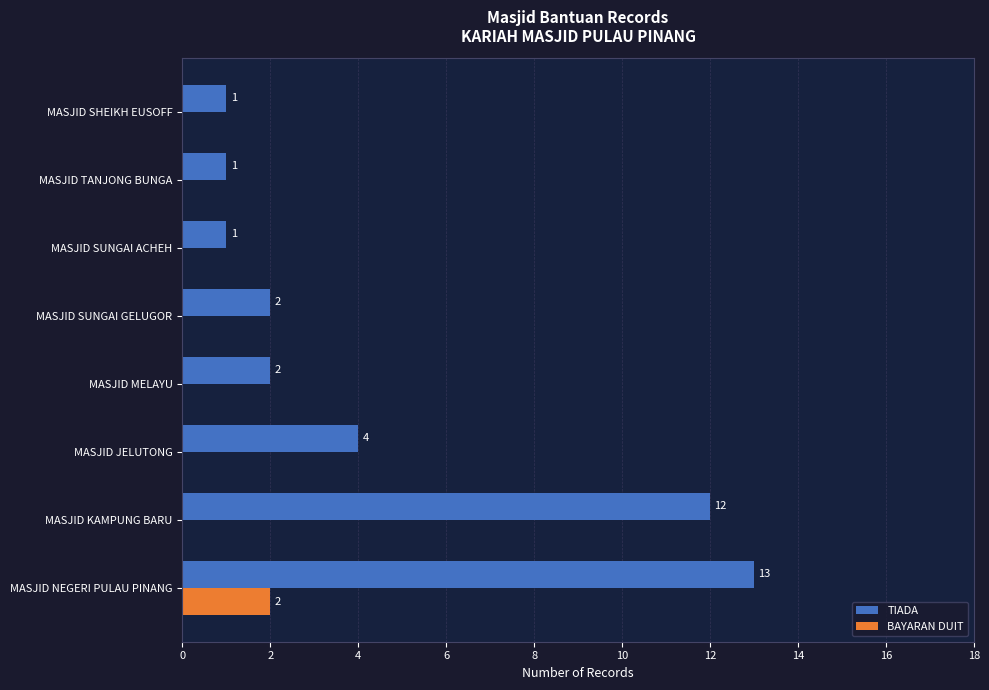

Is the value of TIADA at MASJID TANJONG BUNGA greater than the value of BAYARAN DUIT at MASJID NEGERI PULAU PINANG?

No